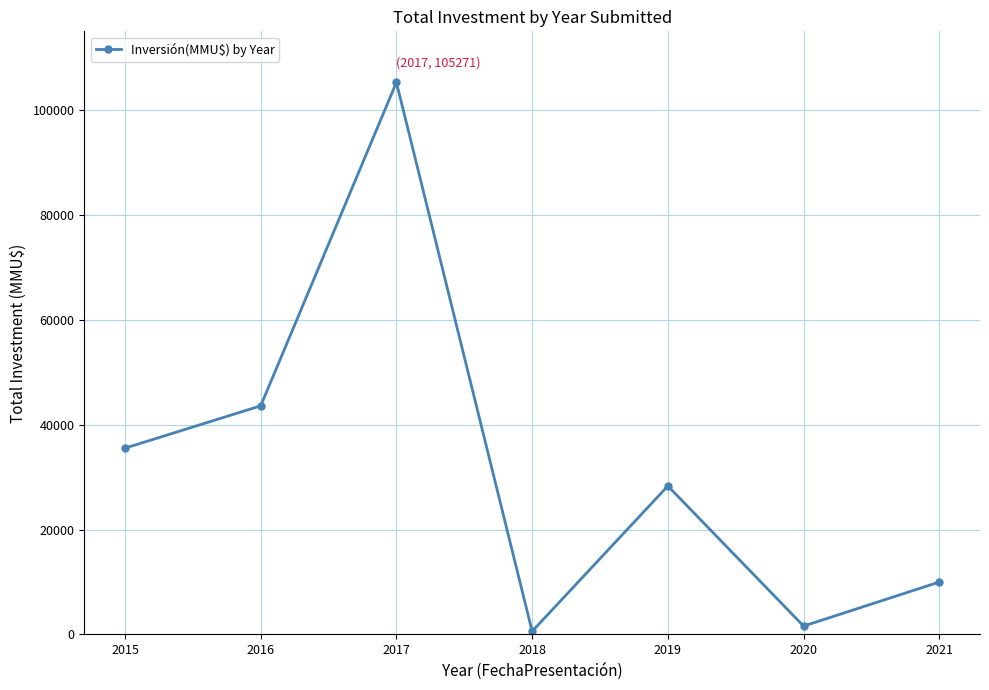

What is the value of the 4th point from the left?

600